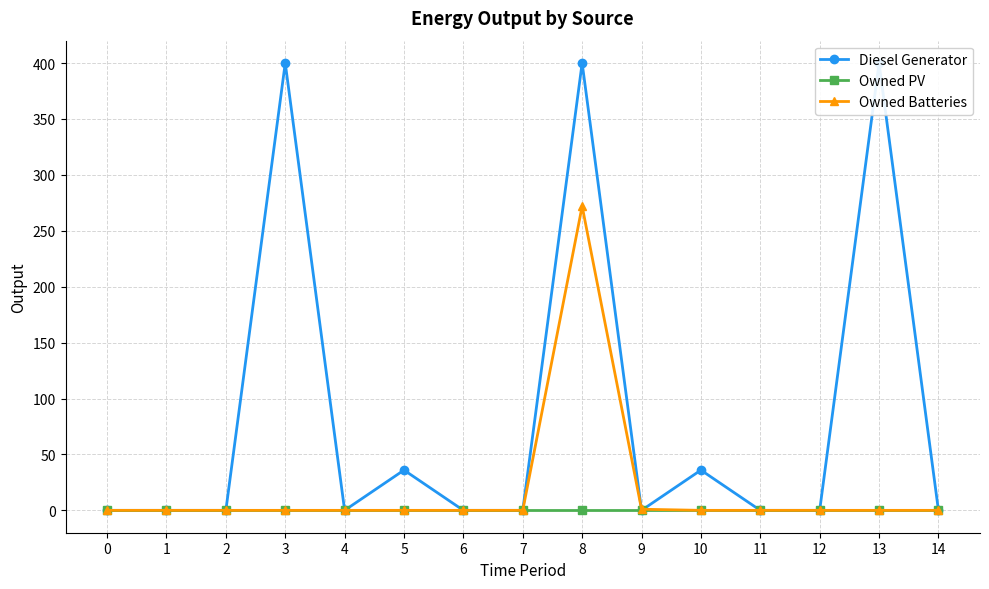

The value of Owned Batteries at 8 is 420. True or false?

False